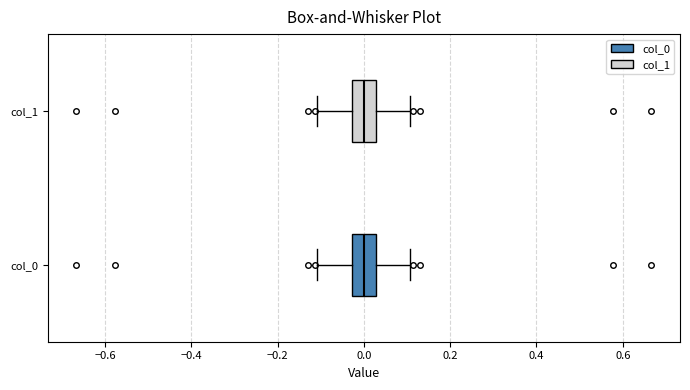

Reading bottom to top, transcribe this box plot: for each box, give where its median line is, the range the box spans, and where its two whiskers end, as read against the x-axis. The values are not printed on the chart, so give them approximately, as read against the axis.

col_0: median 0.00, box -0.02 to 0.02, whiskers -0.10 to 0.10
col_1: median 0.00, box -0.02 to 0.02, whiskers -0.10 to 0.10